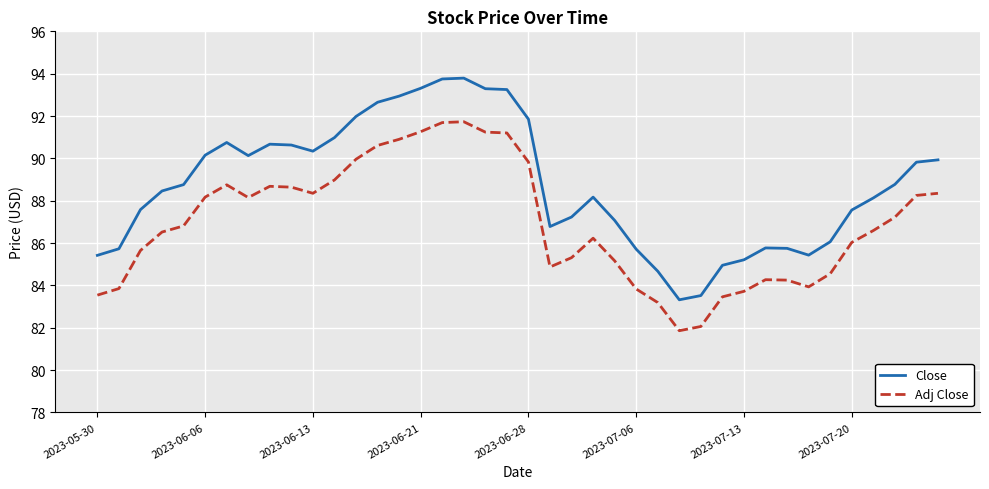

What is the average value of the Close series?

88.8